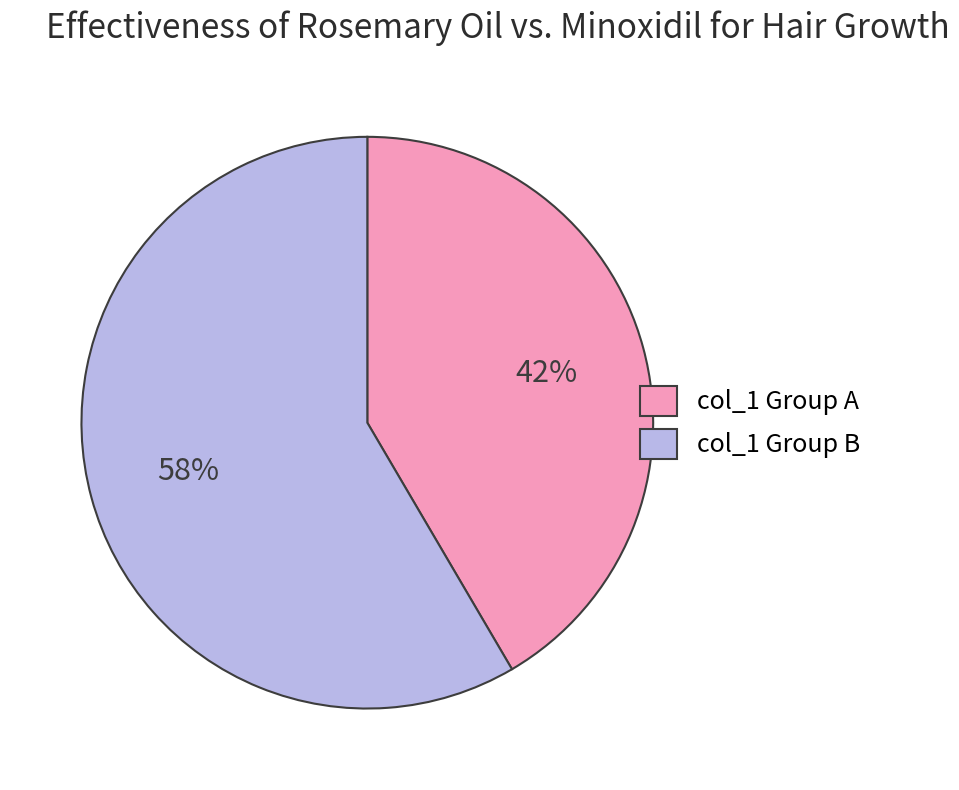

How many slices are in this pie chart?

2